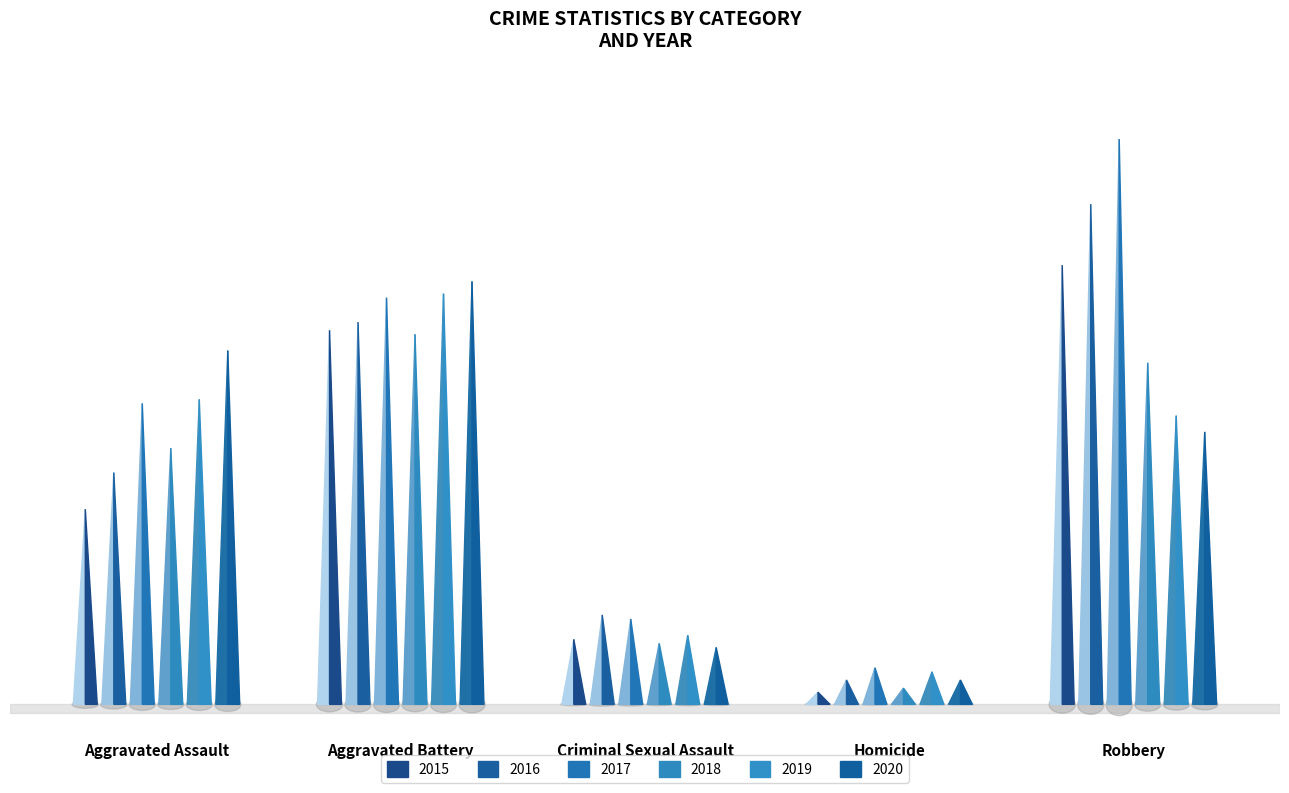

Rank the series at Aggravated Battery from highest to lowest value.

2020, 2019, 2017, 2016, 2015, 2018